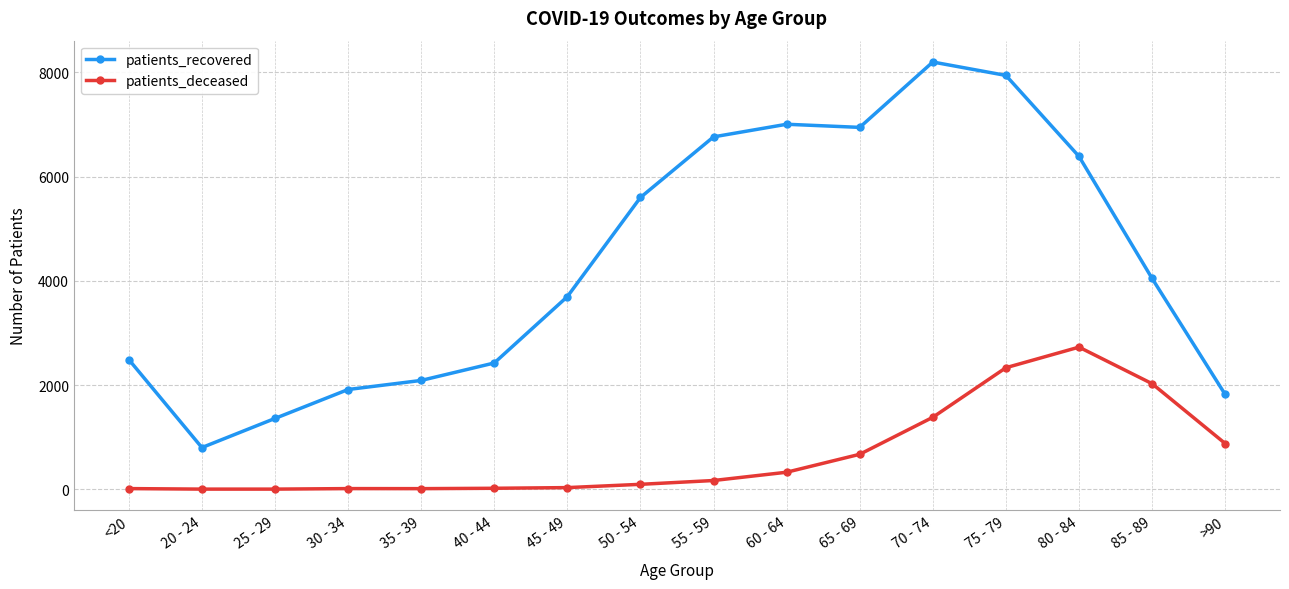

What is the smallest value displayed?

3